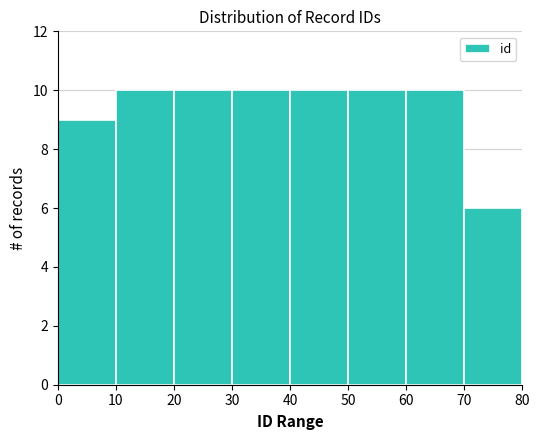

Reading left to right, transcribe this chart: for each bar, give the range it covers on the x-axis and its height. The values are not printed on the chart, so give them approximately, as read against the axis.

0 to 10: 9
10 to 20: 10
20 to 30: 10
30 to 40: 10
40 to 50: 10
50 to 60: 10
60 to 70: 10
70 to 80: 6